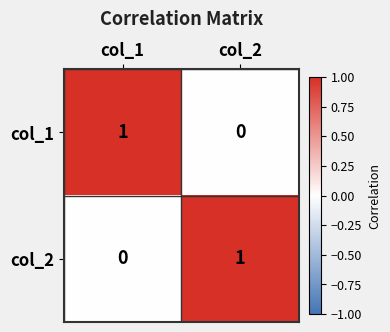

What is the total value across all series at col_1?

1